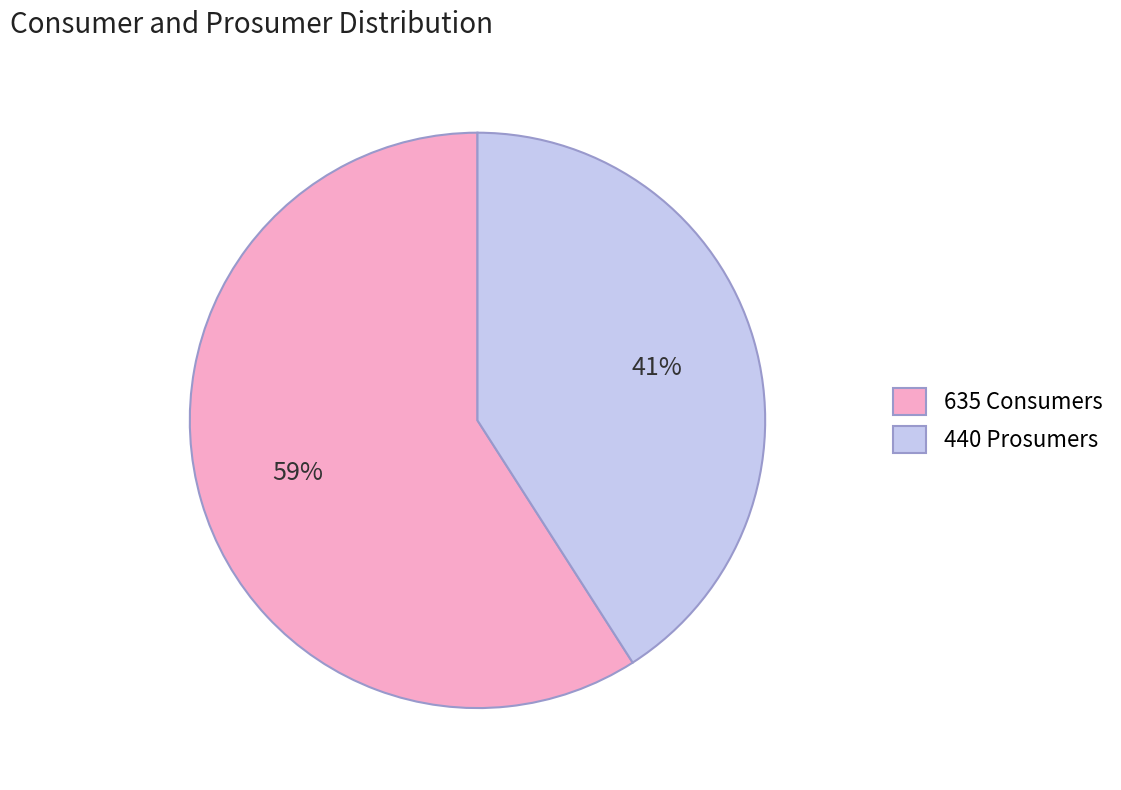

The 440 Prosumers slice represents 41% of the pie. True or false?

True